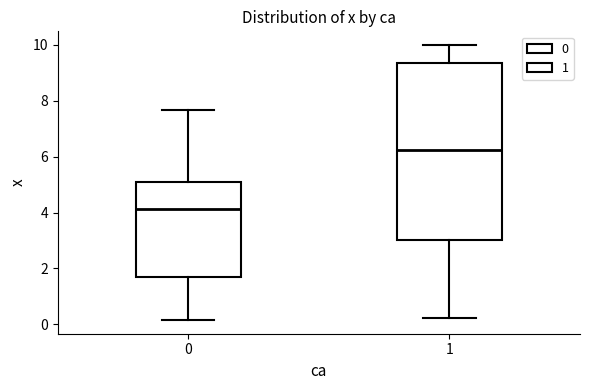

Where does the upper whisker of the box at x = 1 end on the y-axis? The values are not printed on the chart, so give them approximately, as read against the axis.

10.0